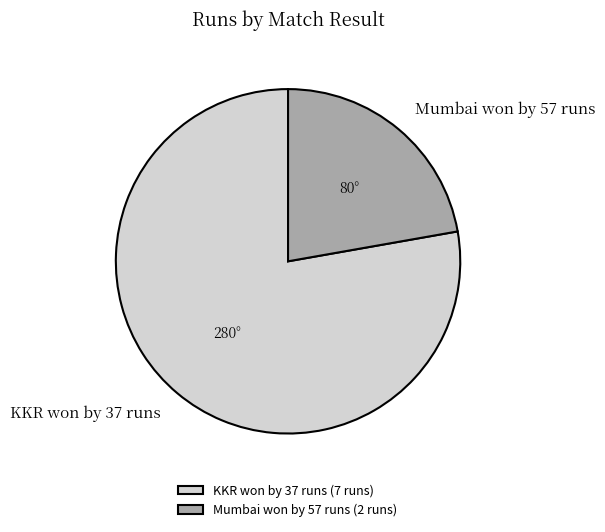

Which slice is the smallest?

Mumbai won by 57 runs